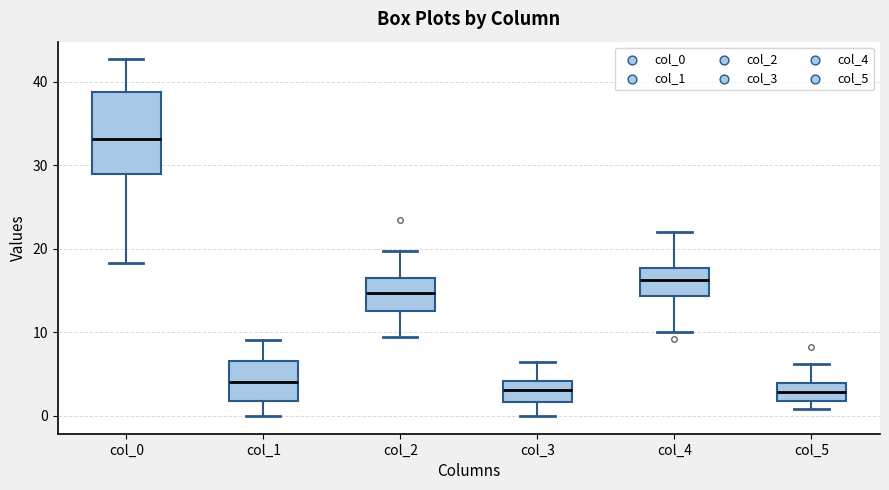

Reading left to right, transcribe this box plot: for each box, give where its median line is, the range the box spans, and where its two whiskers end, as read against the y-axis. The values are not printed on the chart, so give them approximately, as read against the axis.

col_0: median 33, box 29 to 39, whiskers 18 to 43
col_1: median 4, box 2 to 7, whiskers 0 to 9
col_2: median 15, box 13 to 17, whiskers 10 to 20
col_3: median 3, box 2 to 4, whiskers 0 to 7
col_4: median 16, box 14 to 18, whiskers 10 to 22
col_5: median 3, box 2 to 4, whiskers 1 to 6